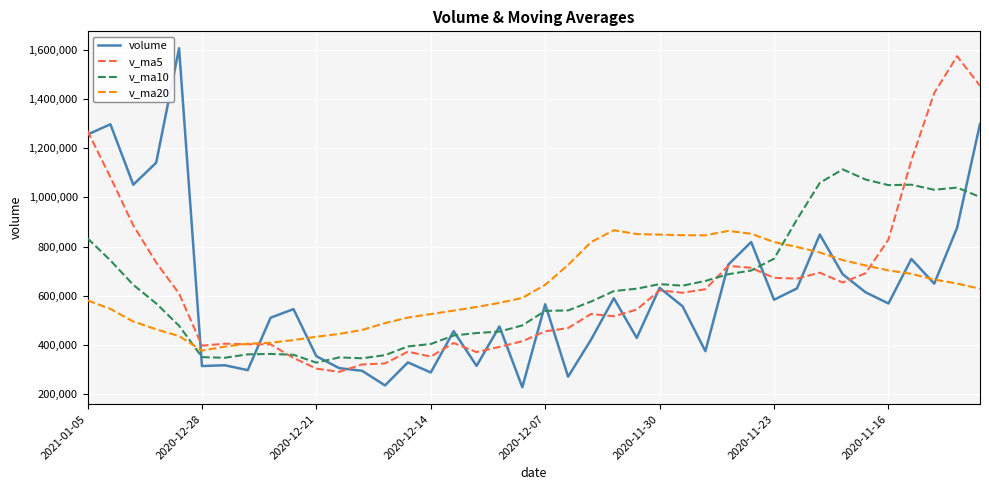

After their last crossing, which series has the higher values: volume or v_ma20?

volume